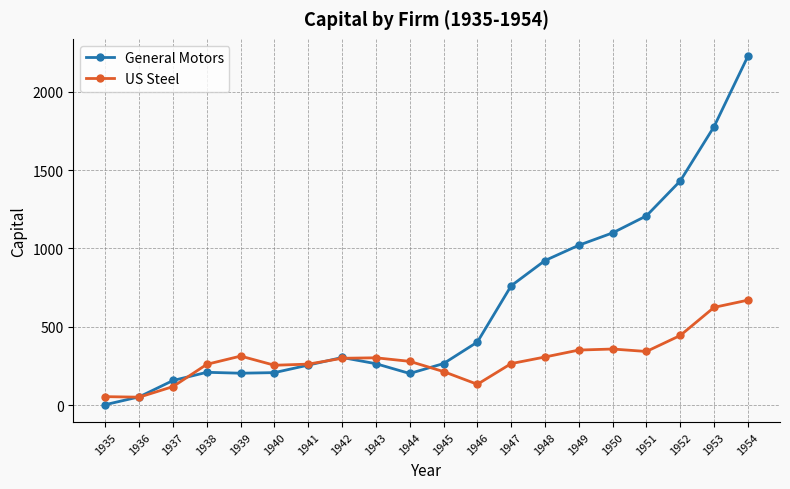

Rank the series by their average value, from highest to lowest.

General Motors, US Steel